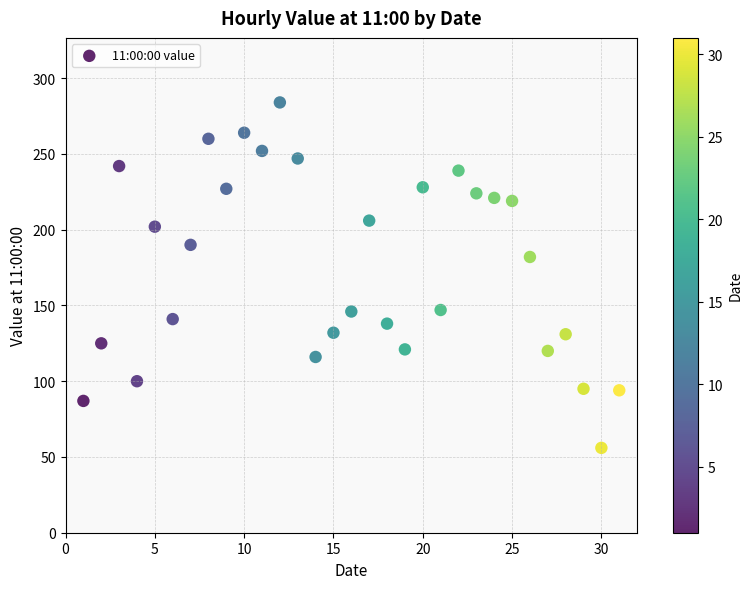

What Y value in the scatter plot is closest to 170?

182